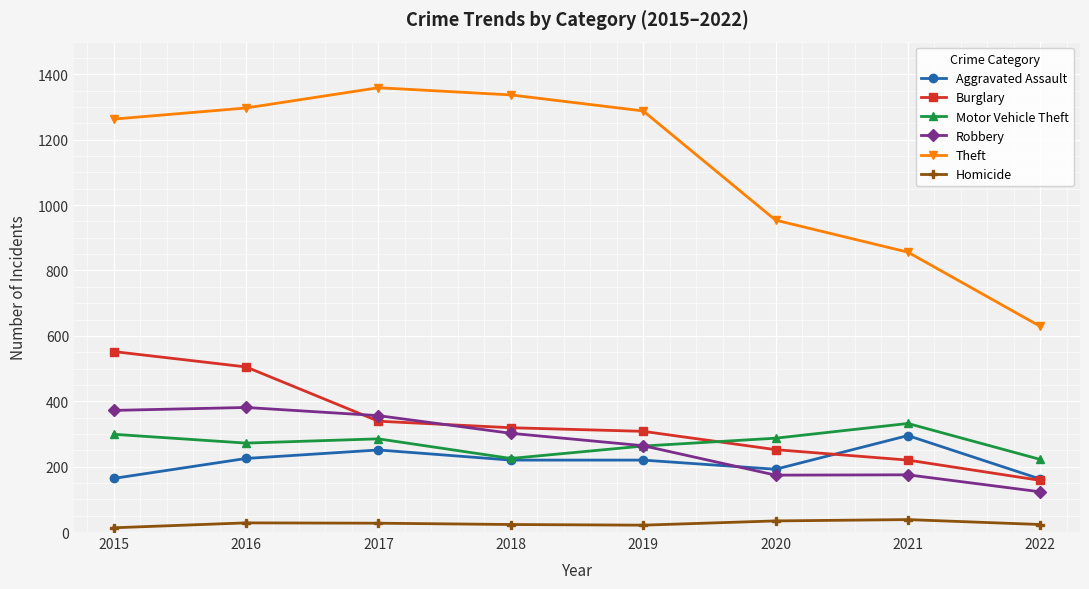

How many data points does each series have?

8